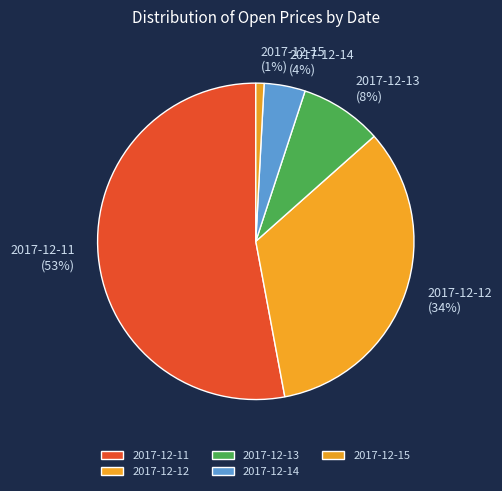

Rank the categories by value from highest to lowest.

2017-12-11, 2017-12-12, 2017-12-13, 2017-12-14, 2017-12-15